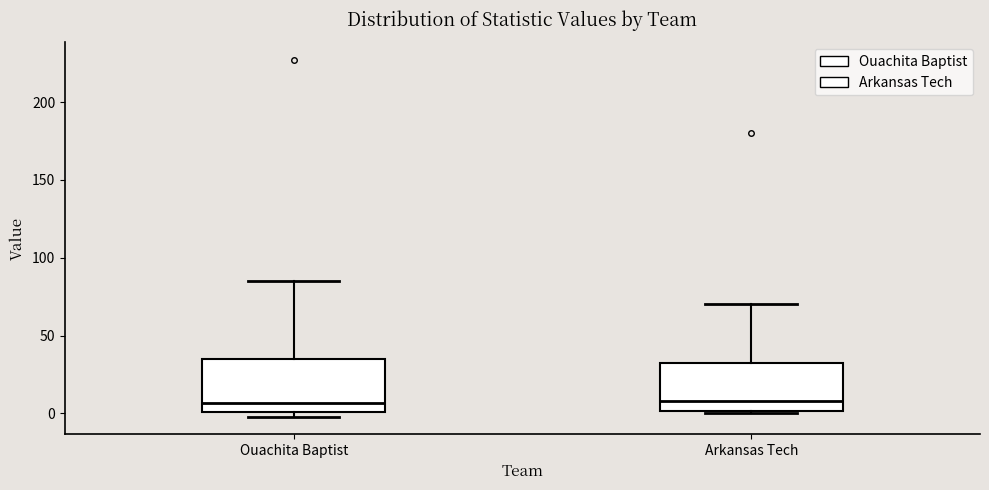

Where does the median line of the box for Ouachita Baptist sit on the y-axis? The values are not printed on the chart, so give them approximately, as read against the axis.

5